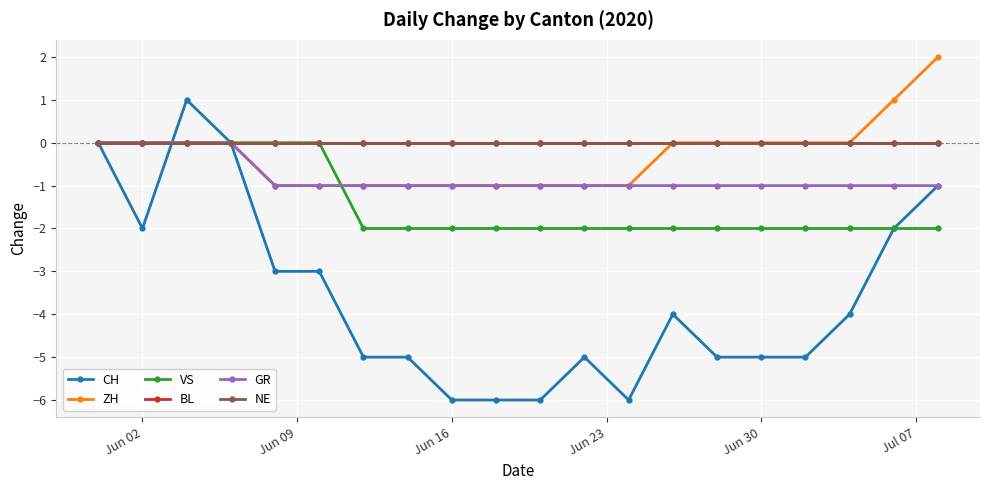

Is this an area chart (filled region under the line)?

No